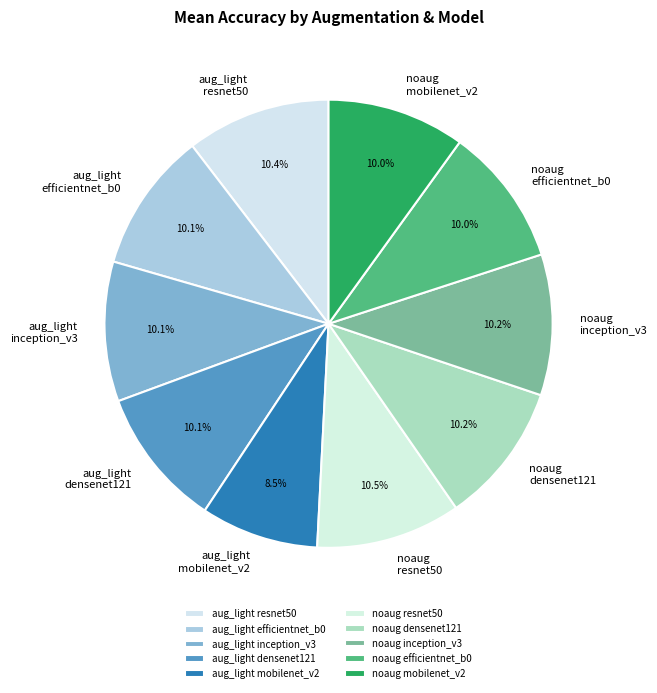

How much of the chart is everything except noaug mobilenet_v2?

90.0%